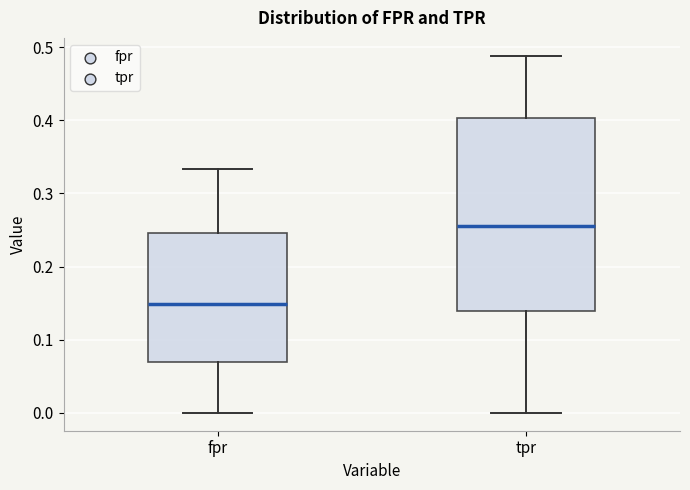

Where does the upper whisker of the box for fpr end on the y-axis? The values are not printed on the chart, so give them approximately, as read against the axis.

0.33